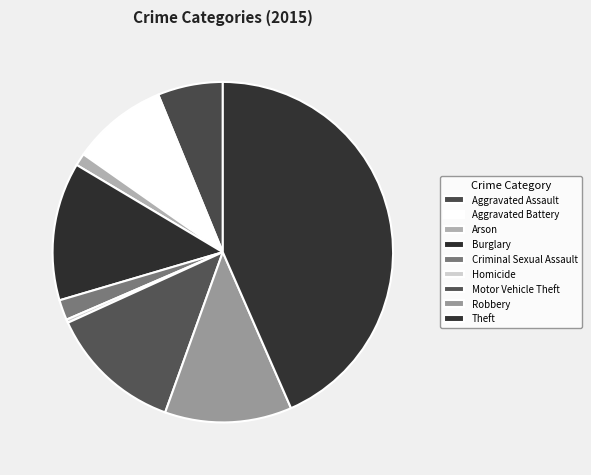

How many segments does this pie chart have?

9